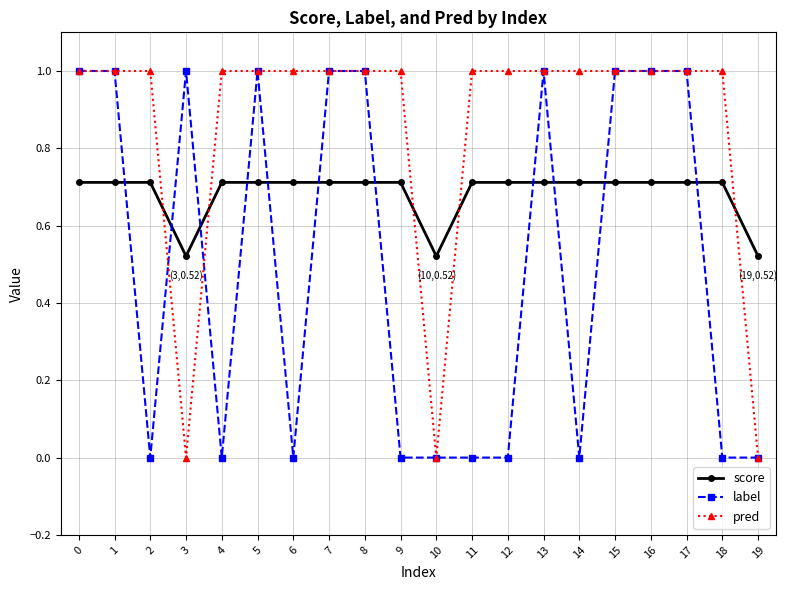

The value of label at 19 is 0.0. True or false?

True